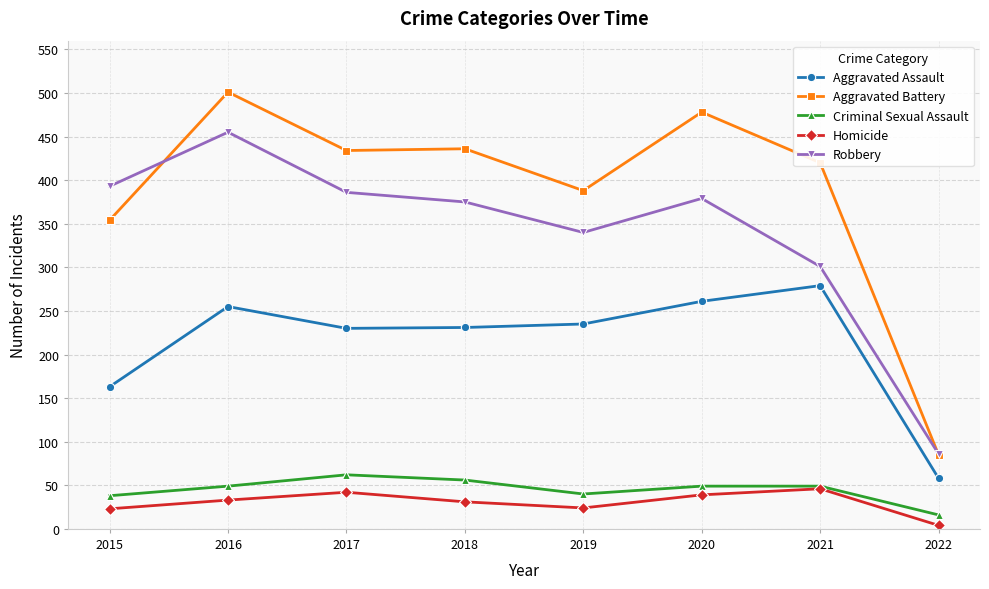

True or false: Robbery and Aggravated Assault cross at least once.

False